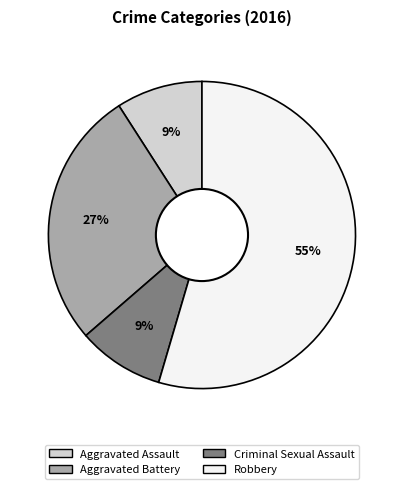

Which category has the biggest portion of the pie?

Robbery